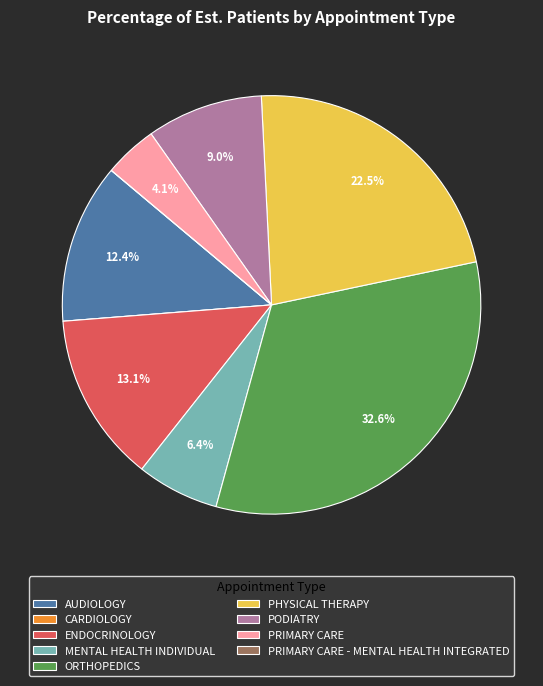

Do ENDOCRINOLOGY and PODIATRY together represent more than half of the pie?

No